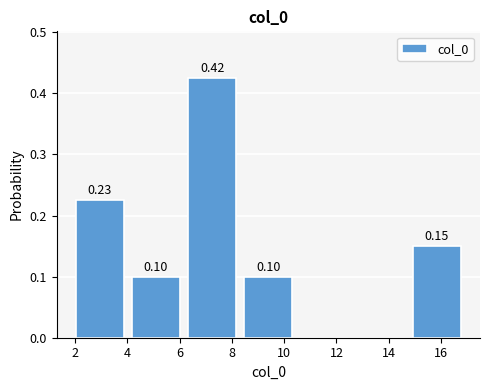

Over which range of the x-axis is the bar tallest?

6.4 to 8.4